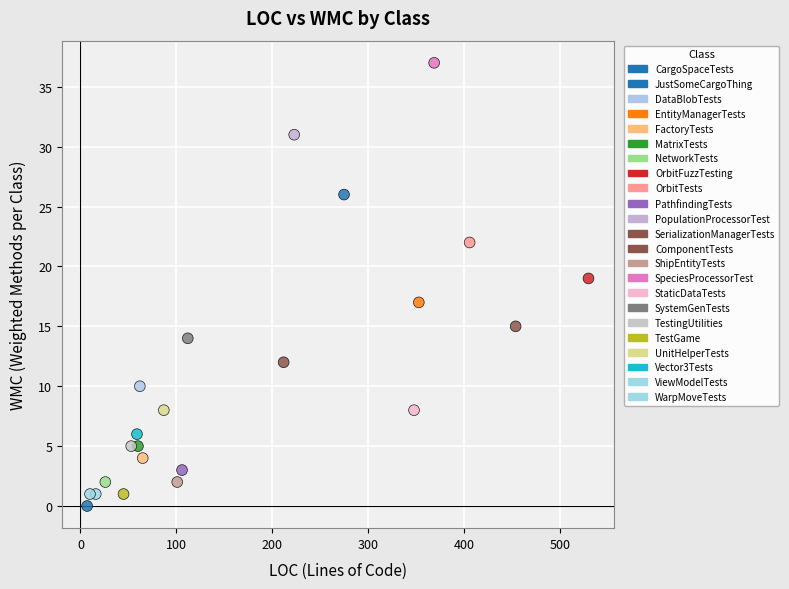

What is the range of X values (max minus min)?

523